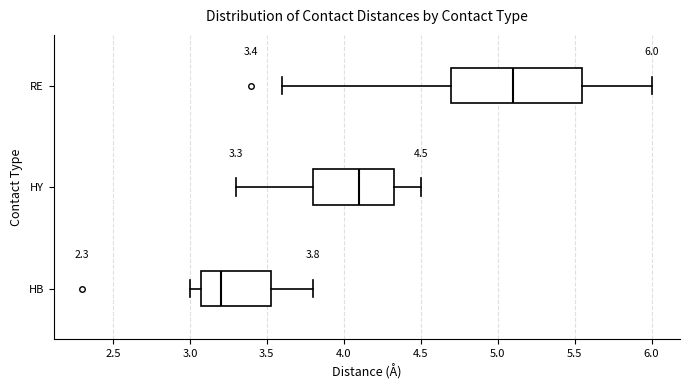

Which box's median line is the furthest to the left?

HB